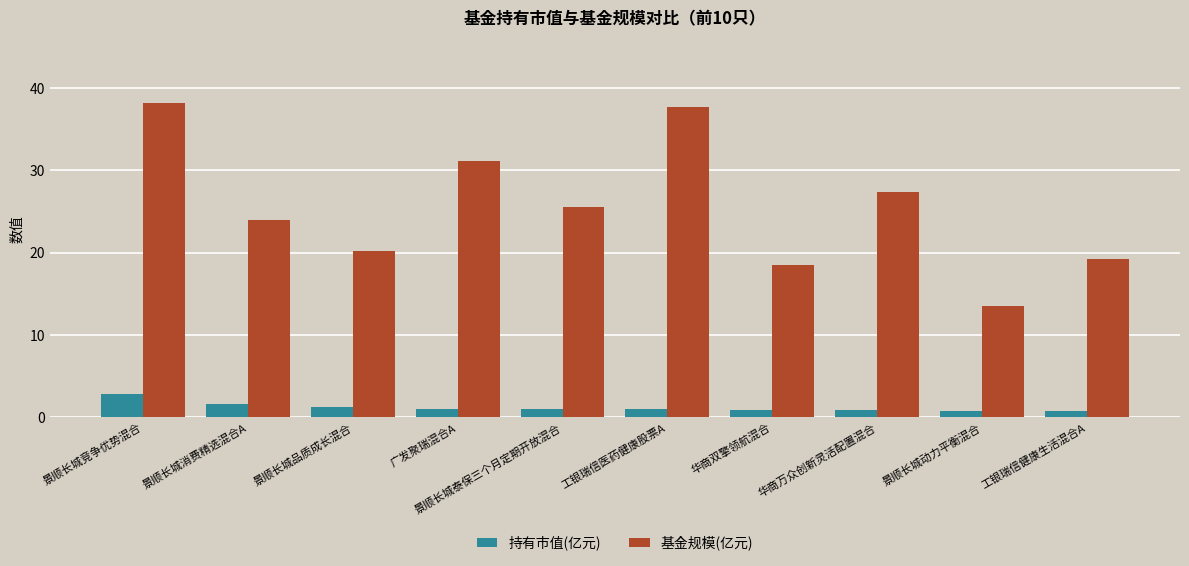

What is the sum of all 持有市值(亿元) values?

12.3